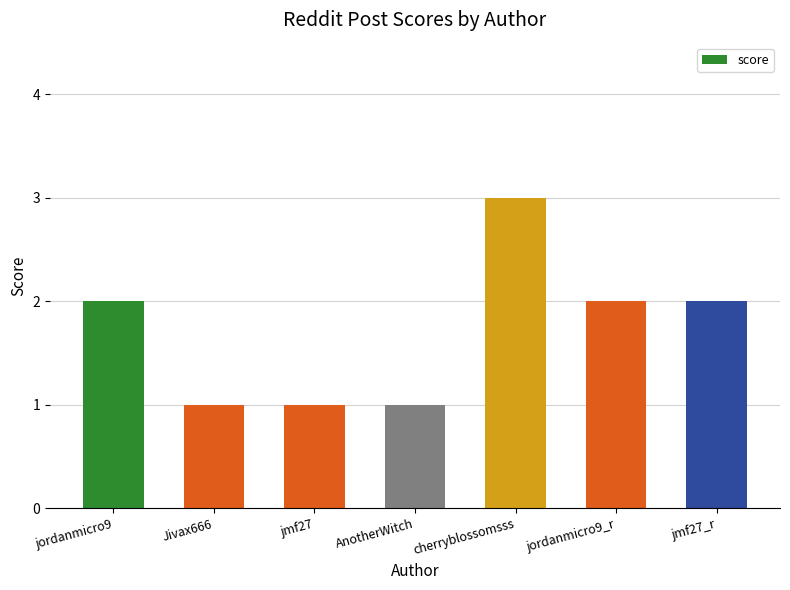

Reading right to left, list all the values displayed in this chart.

2	2	3	1	1	1	2